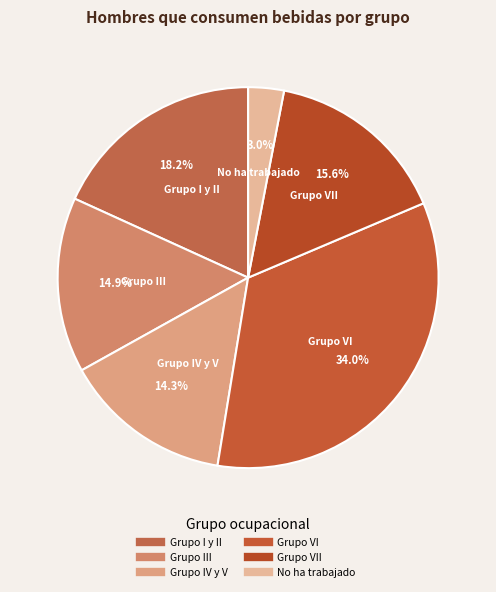

Which category has the biggest portion of the pie?

Grupo VI